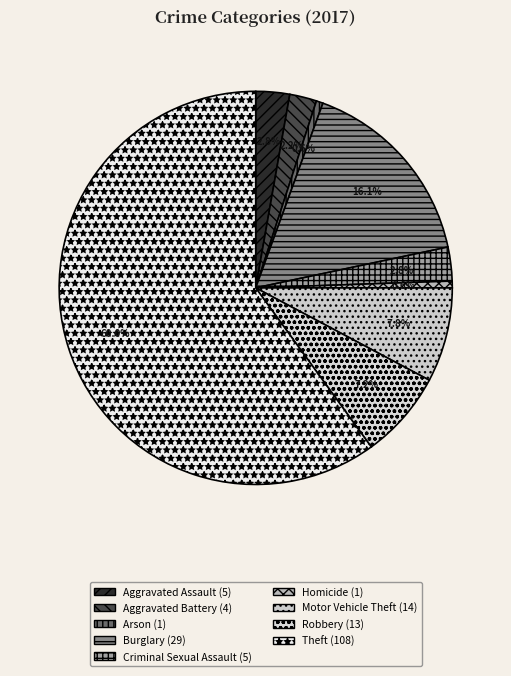

Rank the categories by value from highest to lowest.

Theft, Burglary, Motor Vehicle Theft, Robbery, Aggravated Assault, Criminal Sexual Assault, Aggravated Battery, Arson, Homicide